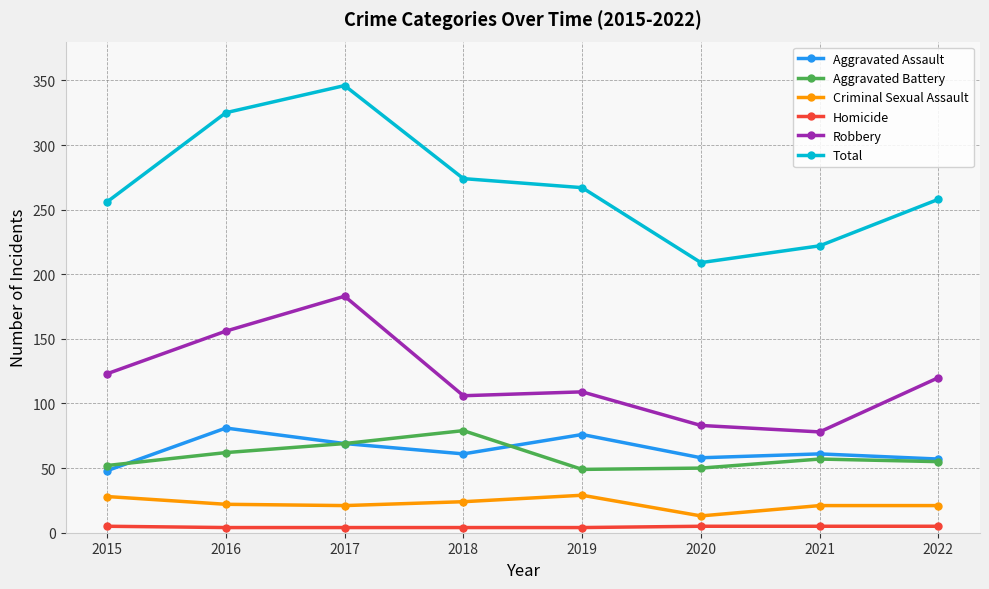

Is the value of Criminal Sexual Assault at 2016 greater than the value of Aggravated Assault at 2018?

No